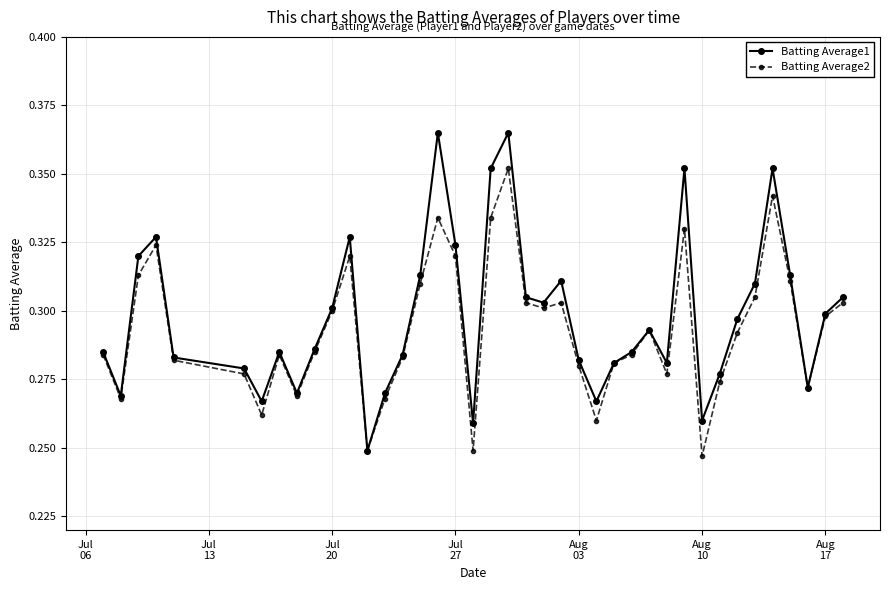

At how many categories does at least one series exceed 0?

40